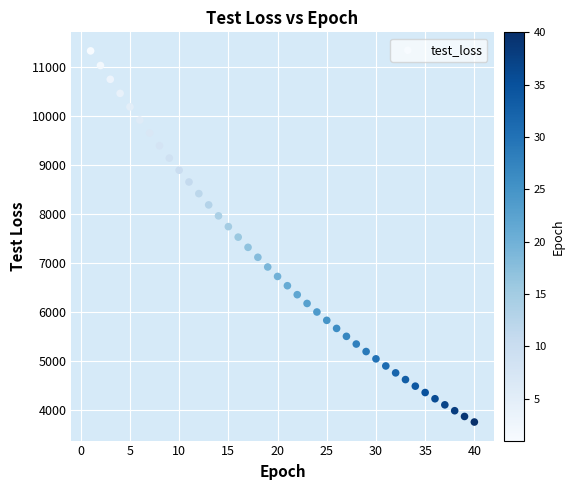

What is the range of Y values (max minus min)?

7578.5